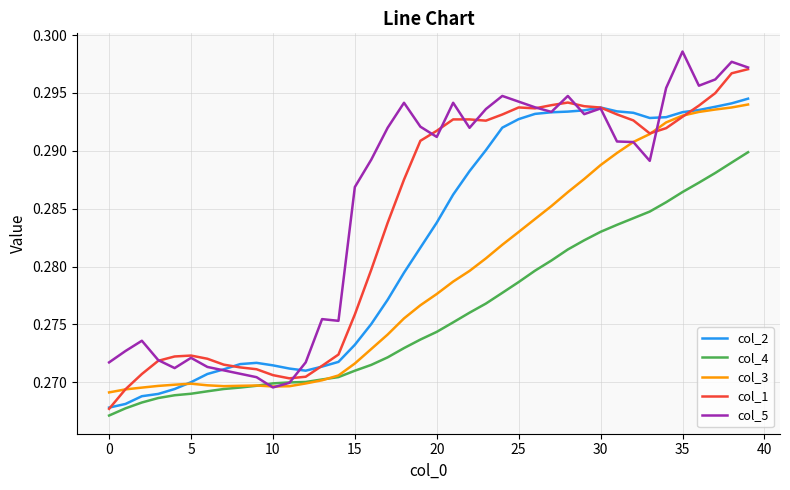

List the series in order of their overall mean, lowest first.

col_4, col_3, col_2, col_1, col_5